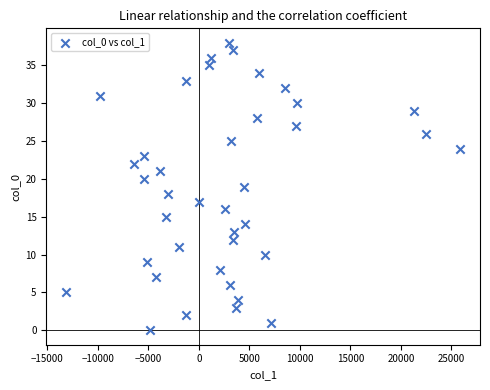

What is the range of Y values (max minus min)?

38